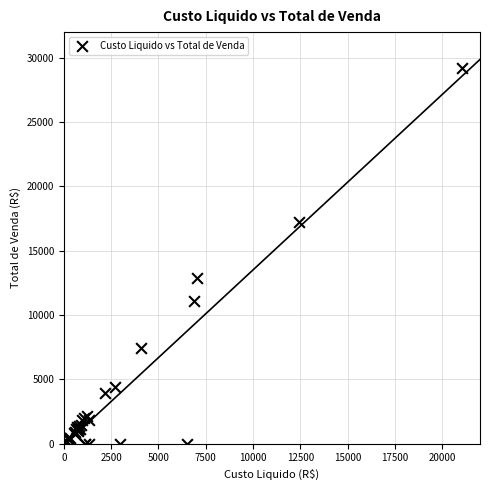

What Y value in the scatter plot is closest to 14615?

12893.8